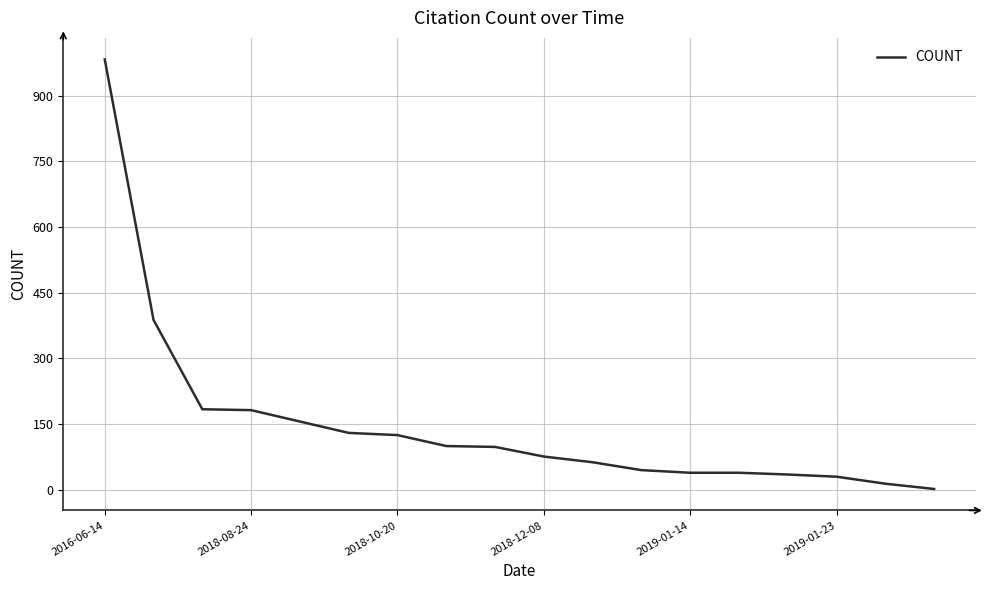

What is the maximum value shown in the chart?

983